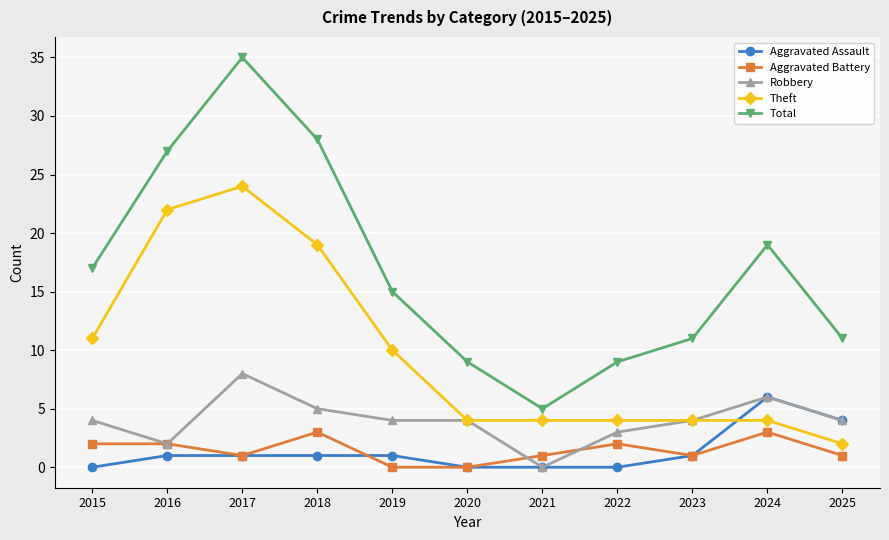

Does the chart display data point markers on the line(s)?

Yes